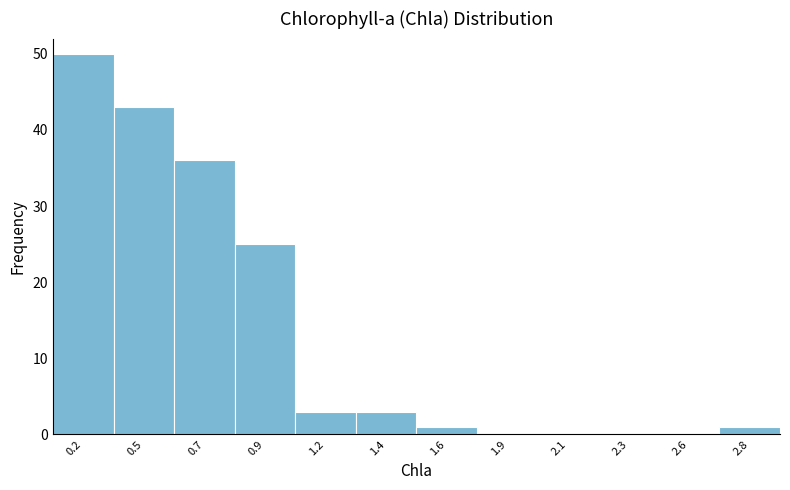

Reading left to right, what are all the values shown in this chart?

0.2=50	0.5=43	0.7=36	0.9=25	1.2=3	1.4=3	1.6=1	1.9=0	2.1=0	2.3=0	2.6=0	2.8=1